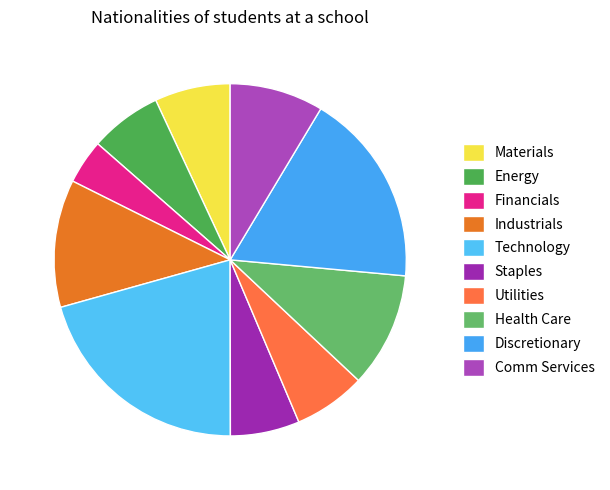

Count the number of slices in the pie.

10